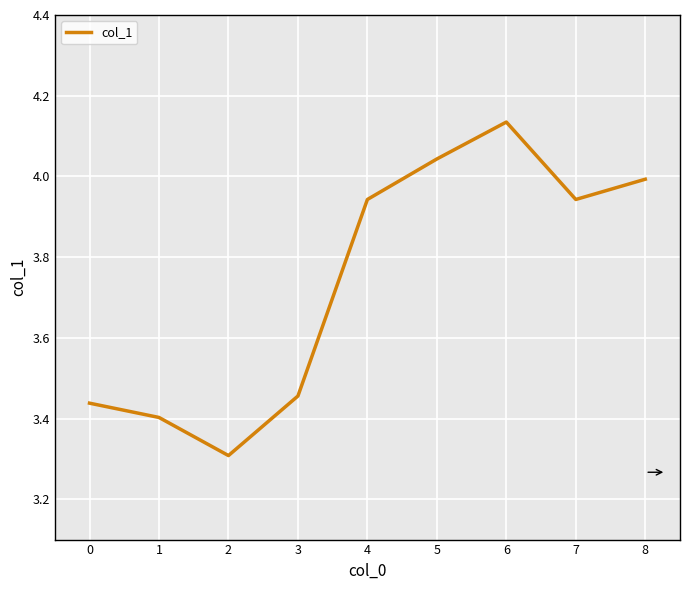

What is the change in value from 2 to 4?

+0.6